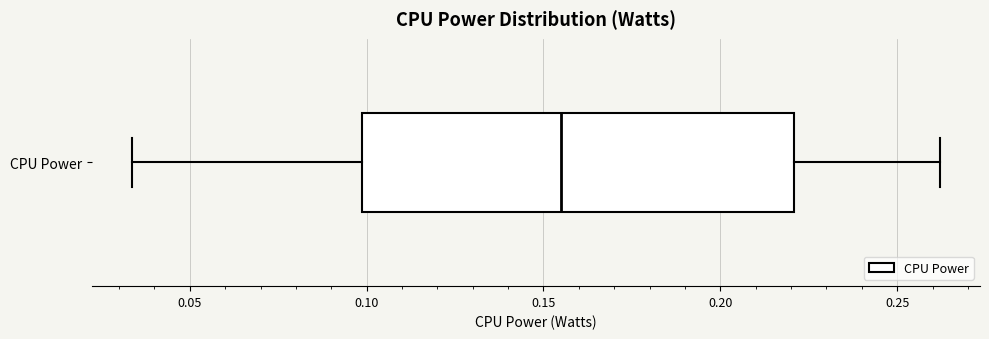

Read this box plot against the x-axis: the position of the median line, the range covered by the box, and the ends of both whiskers. The values are not printed on the chart, so give them approximately, as read against the axis.

median 0.155, box 0.100 to 0.220, whiskers 0.035 to 0.260